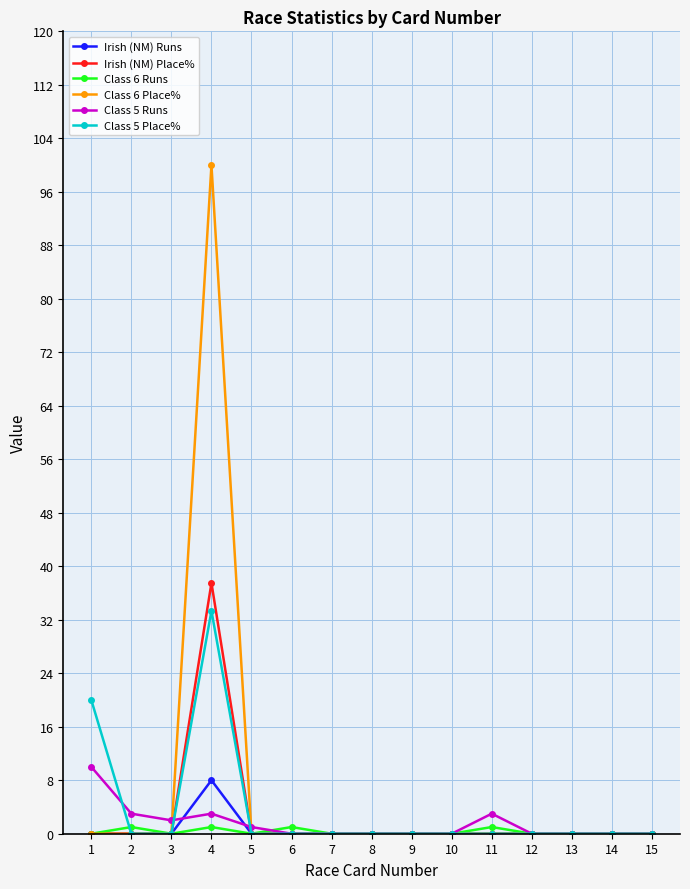

Which series has the largest range (max minus min)?

Class 6 Place%